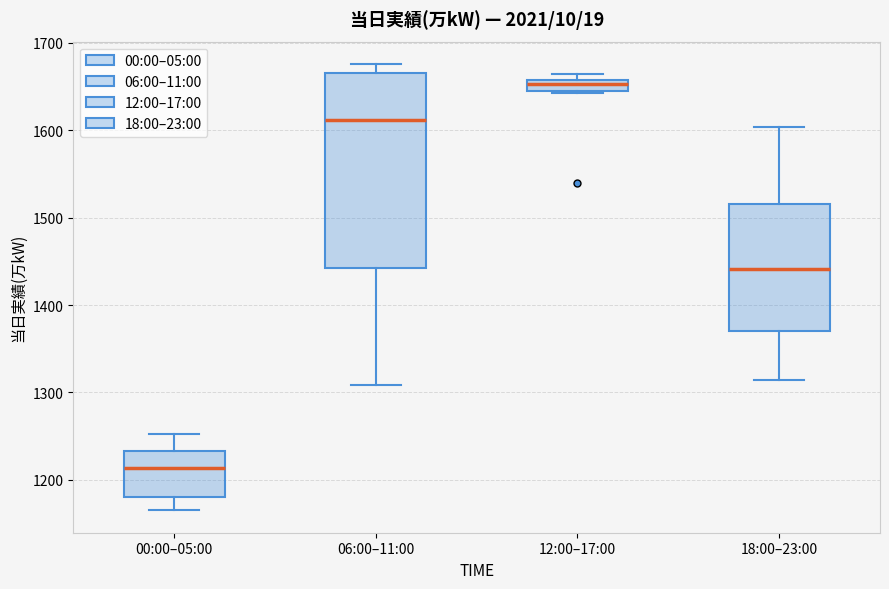

Comparing the boxes themselves (not the whiskers), which one is the tallest?

06:00–11:00